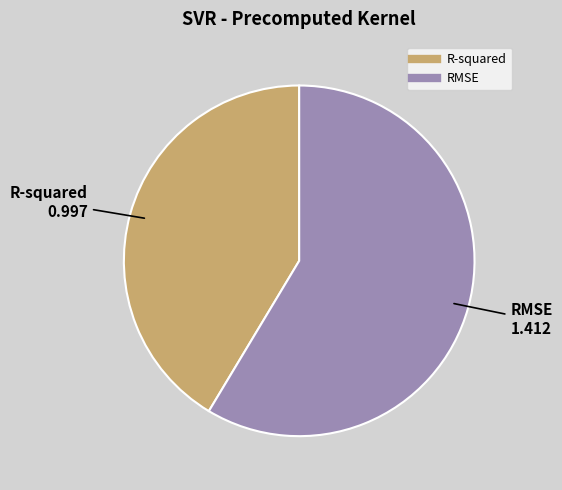

Is the sum of RMSE and R-squared greater than half?

Yes